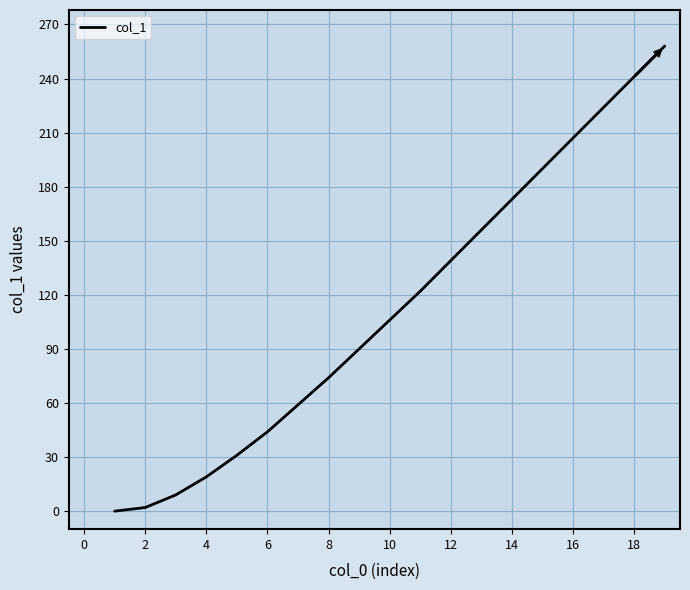

What is the maximum value shown in the chart?

258